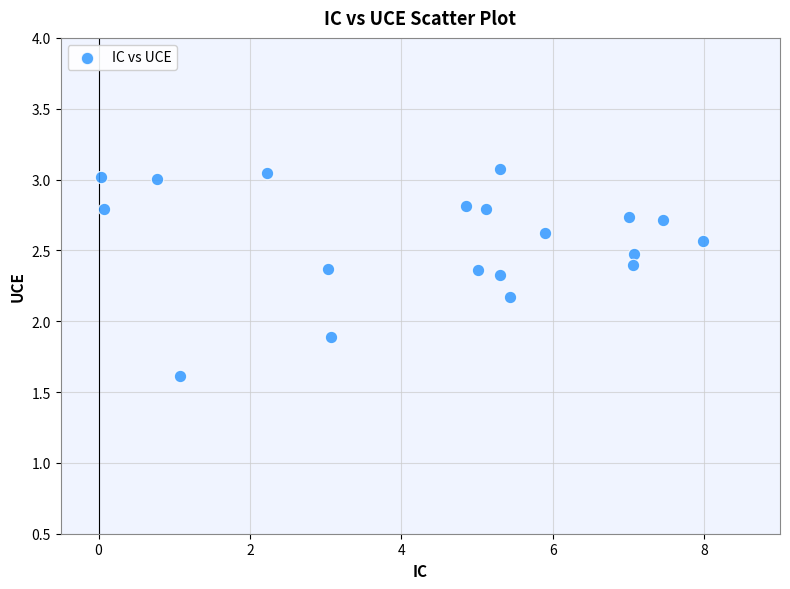

What is the range of Y values (max minus min)?

1.5